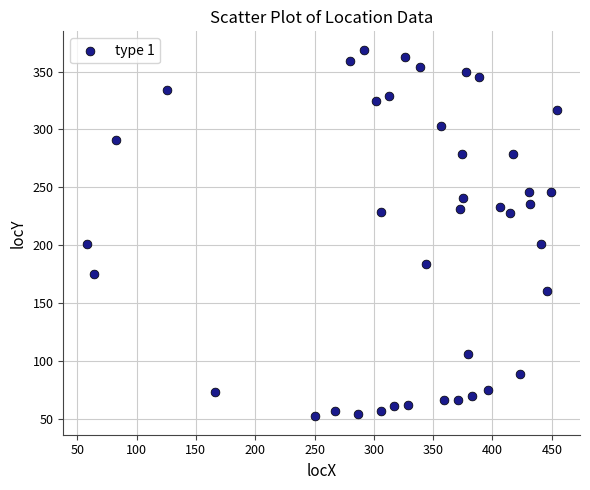

What is the range of Y values (max minus min)?

317